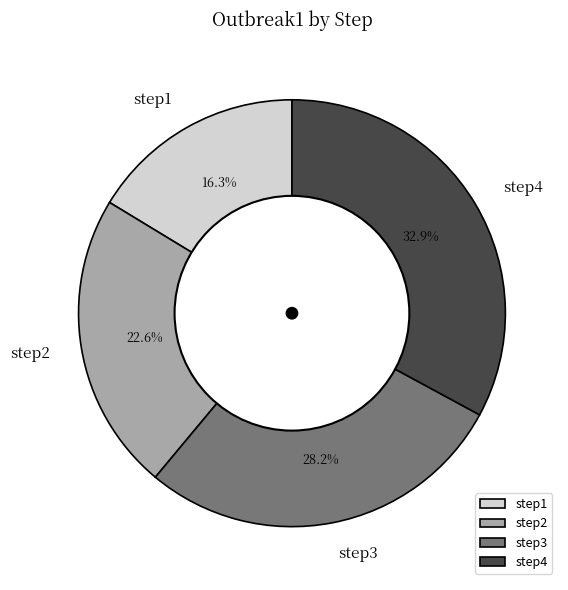

The step1 slice represents 7% of the pie. True or false?

False